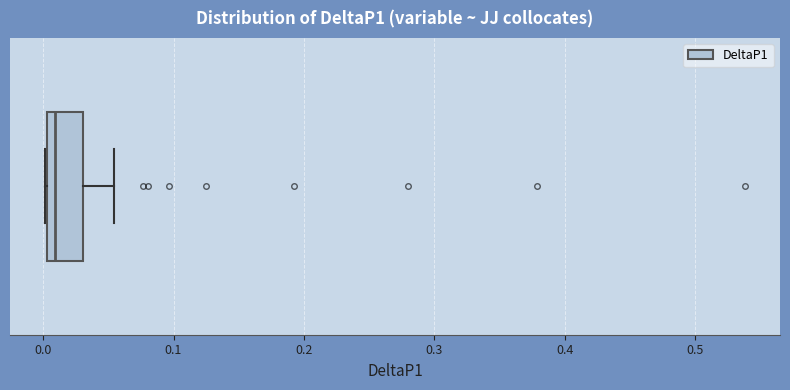

Read this box plot against the x-axis: the position of the median line, the range covered by the box, and the ends of both whiskers. The values are not printed on the chart, so give them approximately, as read against the axis.

median 0.01, box 0.00 to 0.03, whiskers 0.00 to 0.05